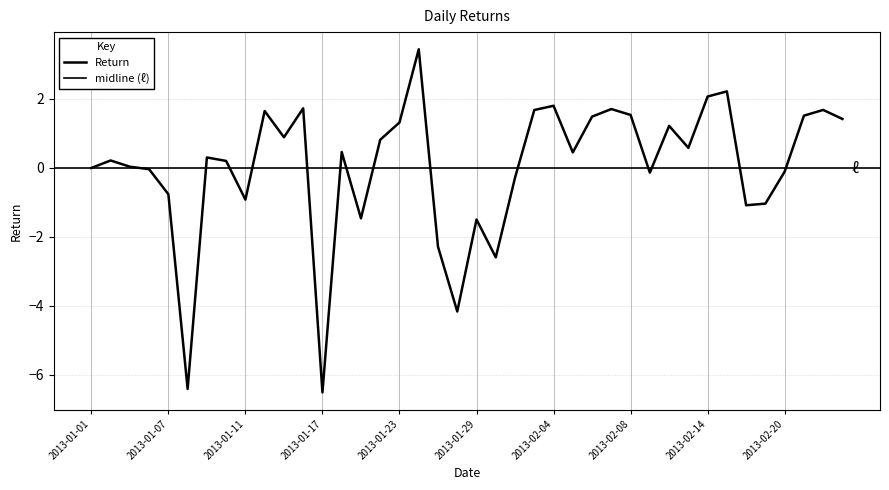

Reading left to right, extract all data points from this chart.

0.0	0.2	0.0	-0.0	-0.8	-6.4	0.3	0.2	-0.9	1.7	0.9	1.7	-6.5	0.5	-1.5	0.8	1.3	3.4	-2.3	-4.2	-1.5	-2.6	-0.3	1.7	1.8	0.5	1.5	1.7	1.5	-0.1	1.2	0.6	2.1	2.2	-1.1	-1.0	-0.1	1.5	1.7	1.4